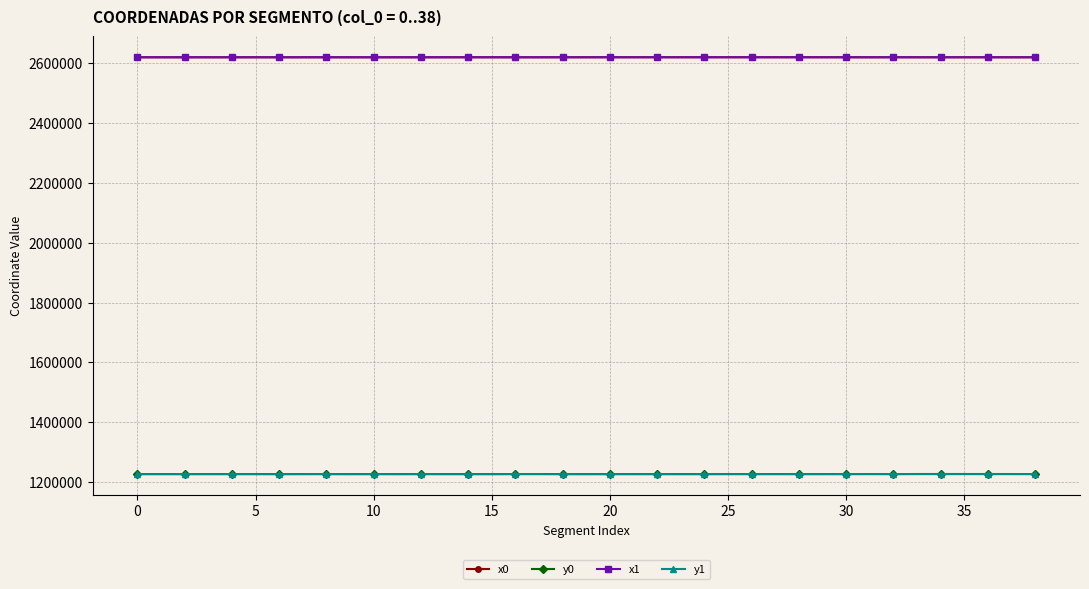

True or false: y0 and x1 intersect in this chart.

False